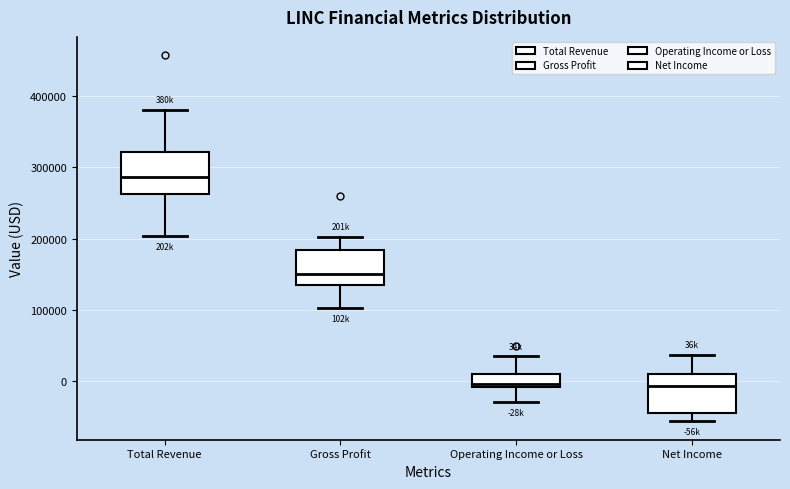

Reading left to right, transcribe this box plot: for each box, give where its median line is, the range the box spans, and where its two whiskers end, as read against the y-axis. The values are not printed on the chart, so give them approximately, as read against the axis.

Total Revenue: median 290000, box 260000 to 320000, whiskers 200000 to 380000
Gross Profit: median 150000, box 140000 to 180000, whiskers 100000 to 200000
Operating Income or Loss: median 0, box -10000 to 10000, whiskers -30000 to 30000
Net Income: median -10000, box -40000 to 10000, whiskers -60000 to 40000